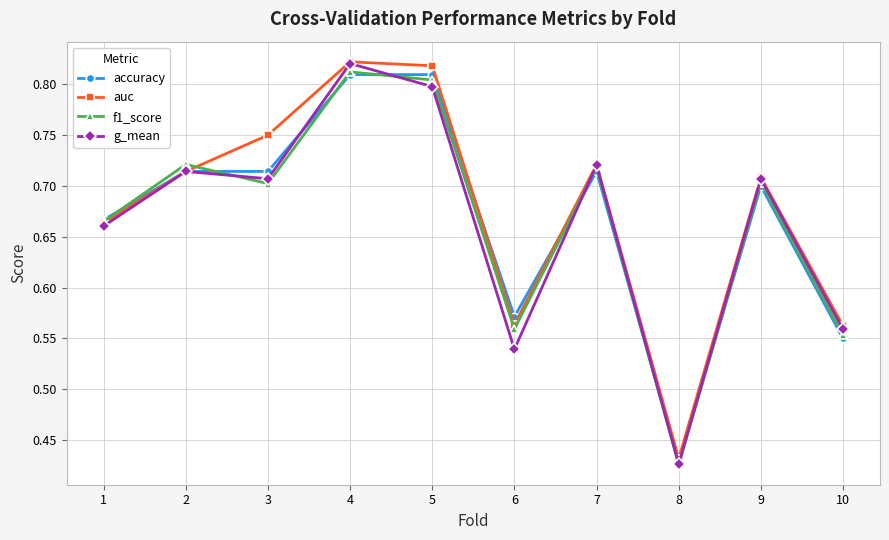

The value of accuracy at 9 is 1.0. True or false?

False